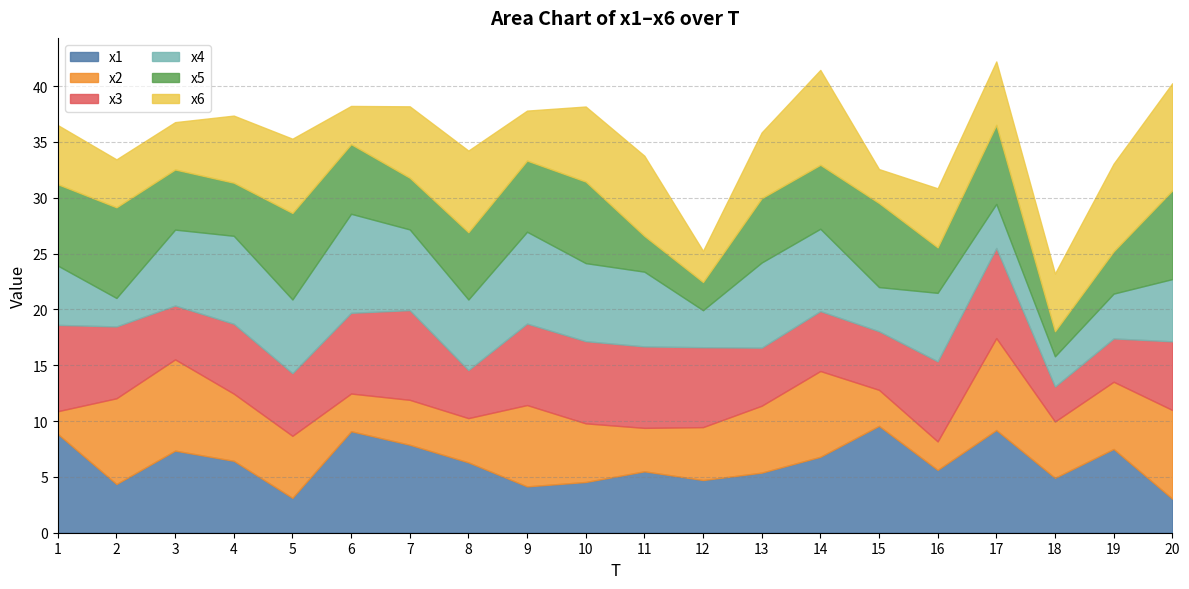

What is the difference between the x4 values at 6 and 20?

3.3